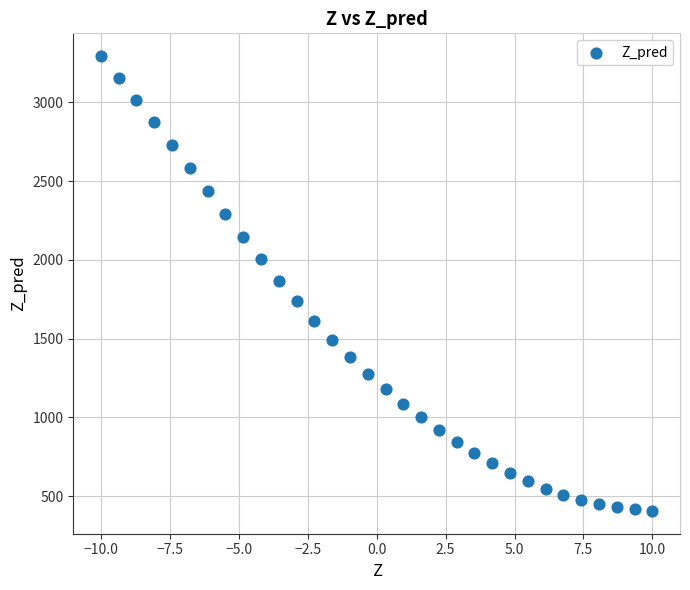

What is the range of Y values (max minus min)?

2886.9